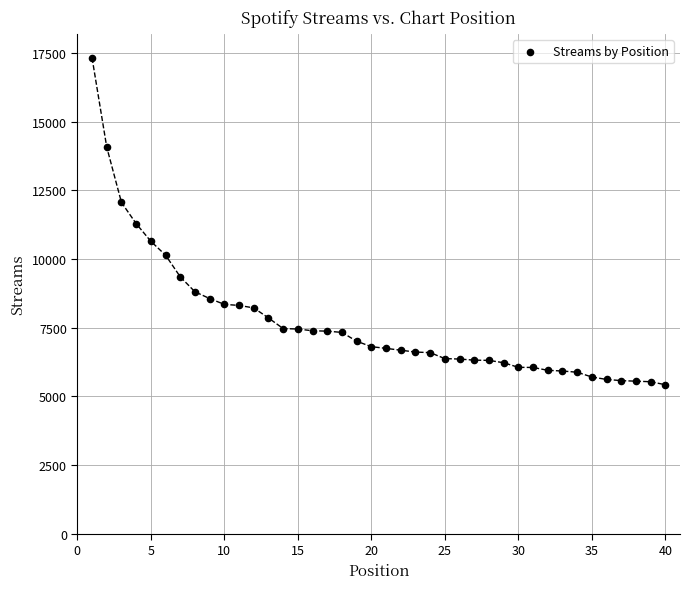

What is the range of X values (max minus min)?

39